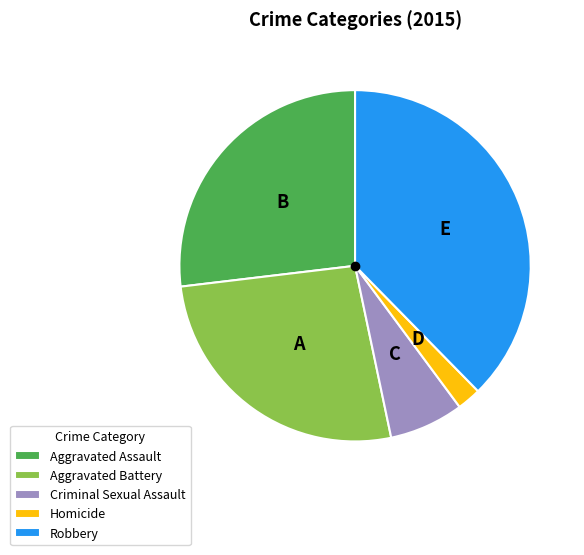

Do Aggravated Battery and Robbery together represent more than half of the pie?

Yes